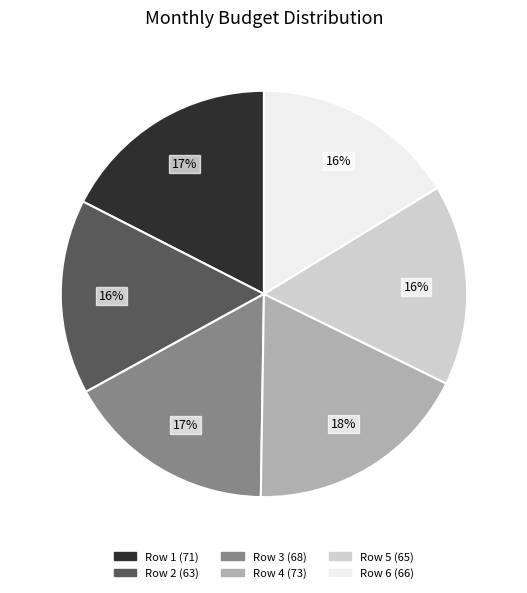

To the nearest percent, what is the average slice percentage?

17%